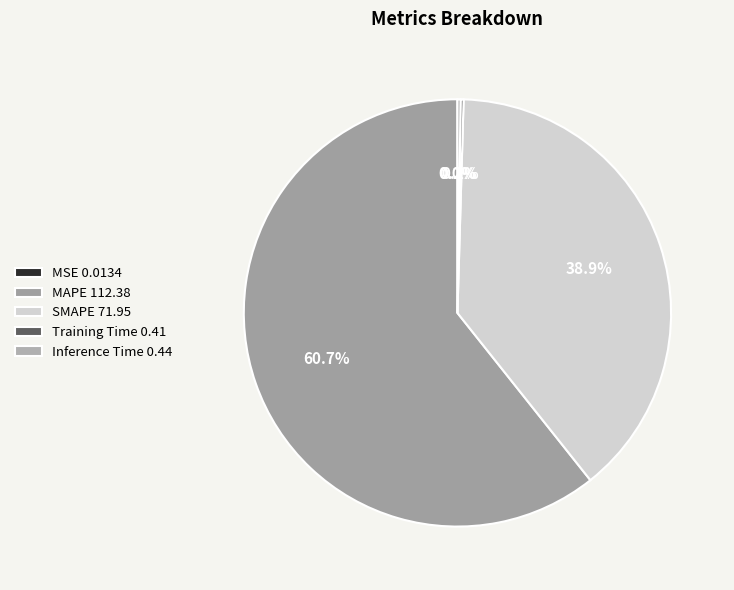

To the nearest percent, what is the average slice percentage?

20%